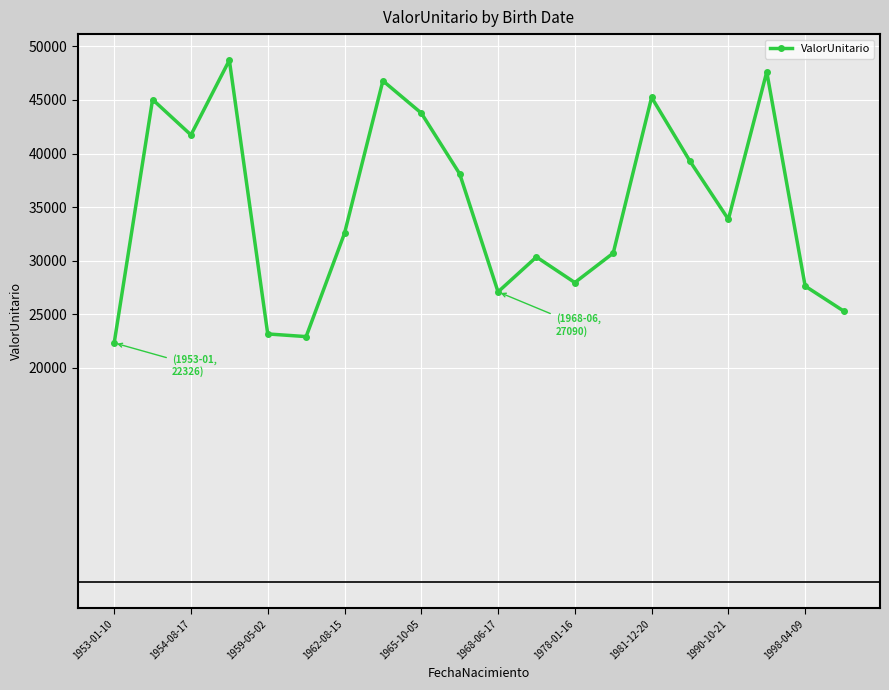

Count the number of data series in this chart.

1